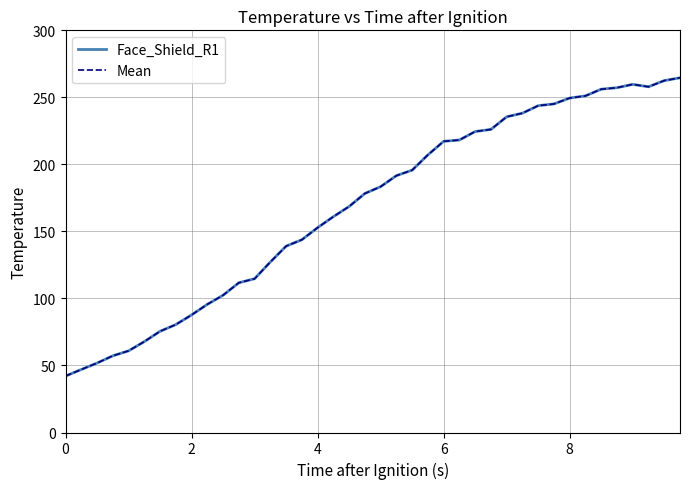

What is the sum of all Face_Shield_R1 values?

6750.6